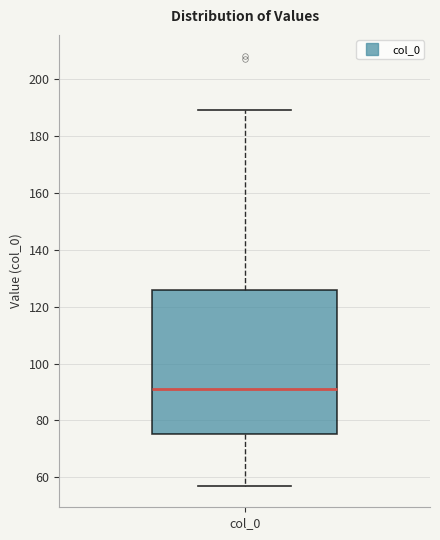

Transcribe this box plot: give where the median line is, the range the box spans, and where the two whiskers end, as read against the y-axis. The values are not printed on the chart, so give them approximately, as read against the axis.

median 92, box 76 to 126, whiskers 58 to 190